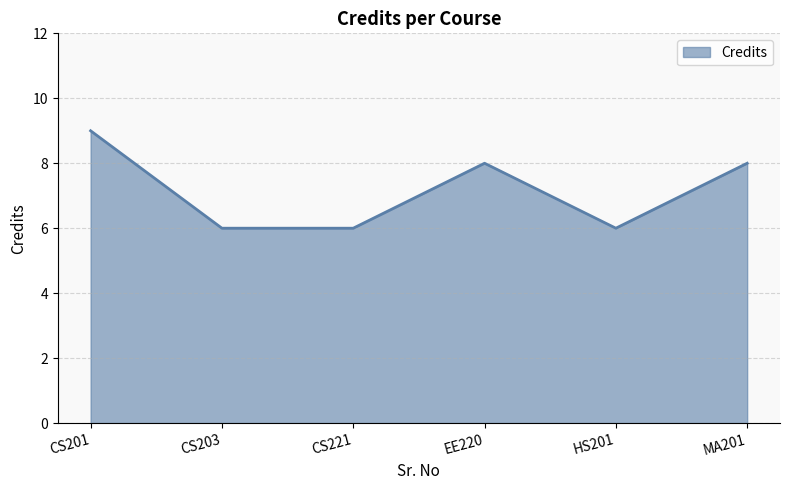

What is the approximate value at MA201?

8